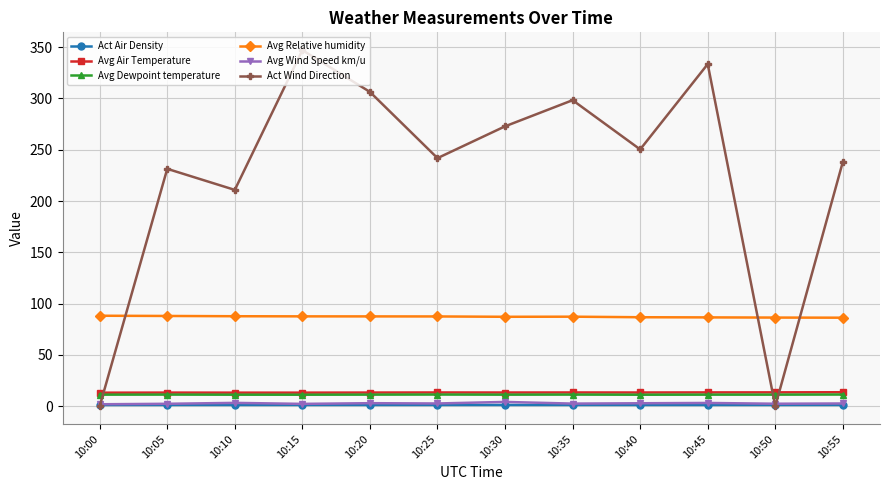

Which series has the largest total across all categories?

Act Wind Direction